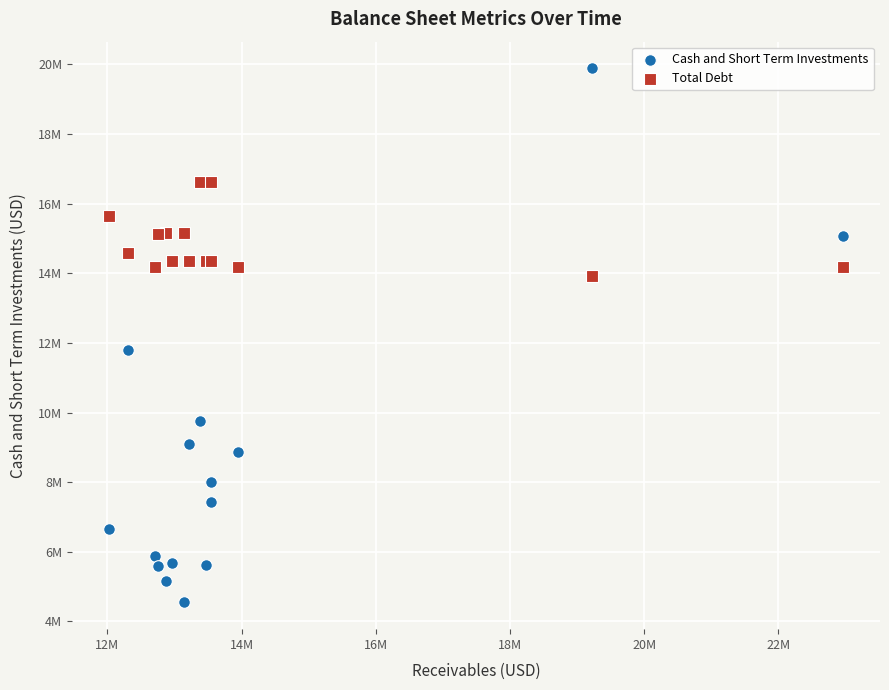

Which series contains the highest Y value?

Cash and Short Term Investments